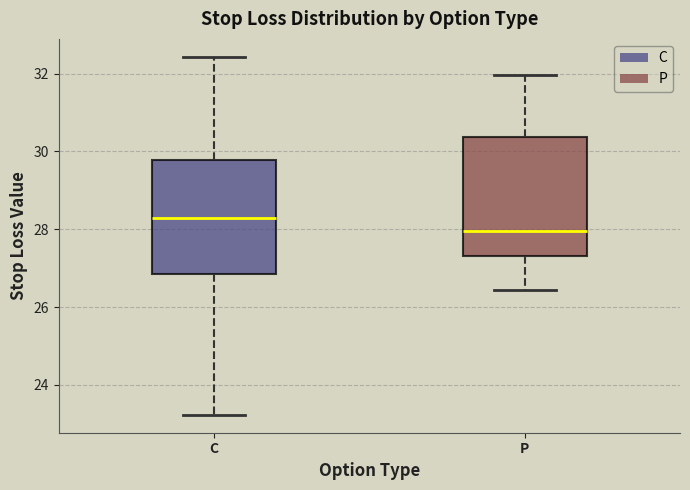

Reading left to right, read every box against the y-axis: the position of its median line, the range the box covers, and the ends of its whiskers. The values are not printed on the chart, so give them approximately, as read against the axis.

C: median 28.2, box 26.8 to 29.8, whiskers 23.2 to 32.4
P: median 28.0, box 27.4 to 30.4, whiskers 26.4 to 32.0